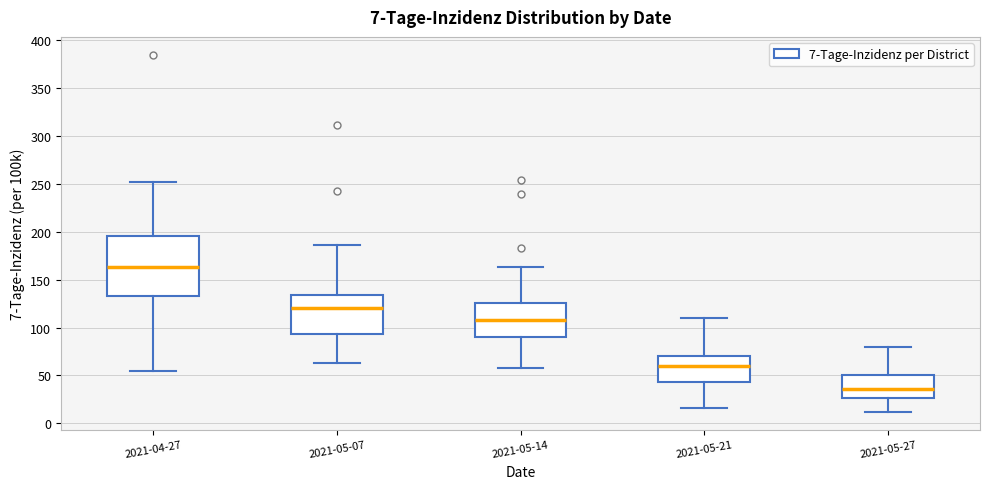

Which box is the tallest, from its lower edge to its upper edge?

2021-04-27